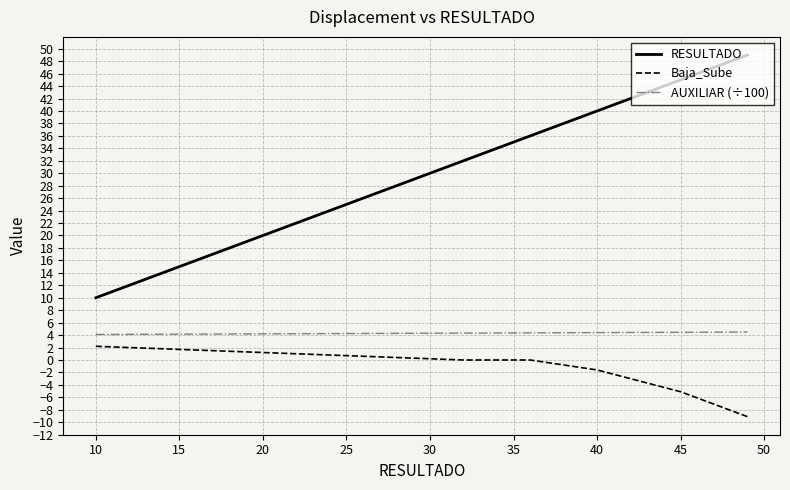

List the series in order of their overall mean, lowest first.

Baja_Sube, AUXILIAR (÷100), RESULTADO